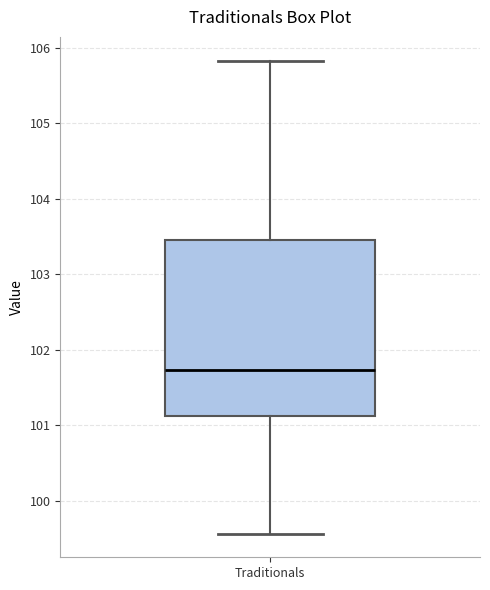

Transcribe this box plot: give where the median line is, the range the box spans, and where the two whiskers end, as read against the y-axis. The values are not printed on the chart, so give them approximately, as read against the axis.

median 101.7, box 101.1 to 103.5, whiskers 99.6 to 105.8